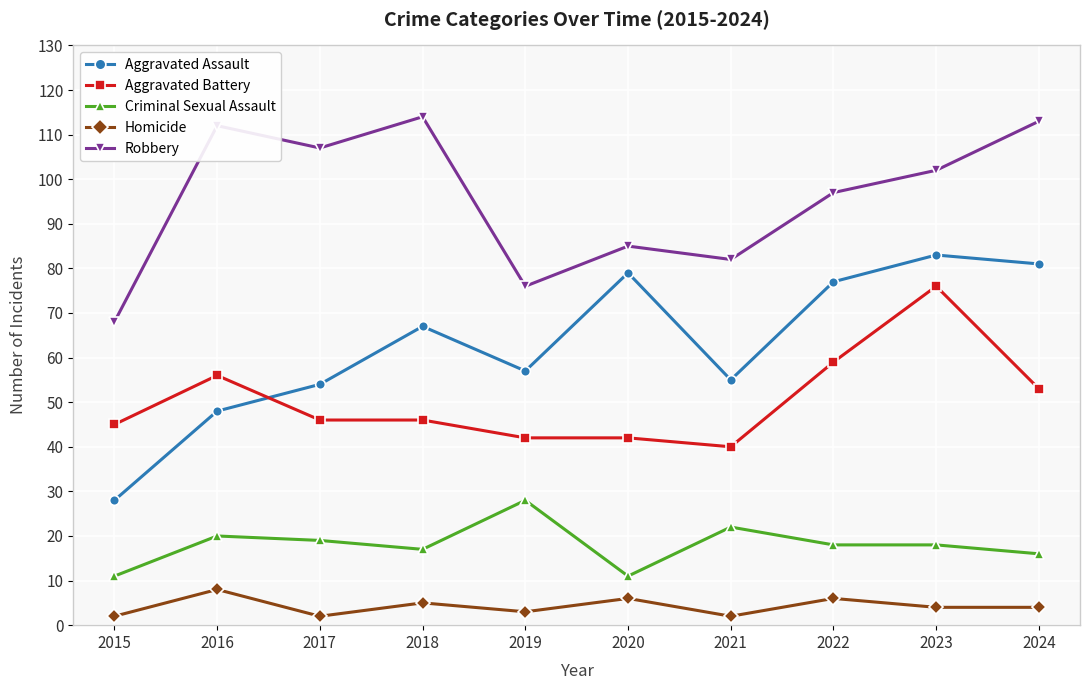

What is the minimum value for Aggravated Assault?

28